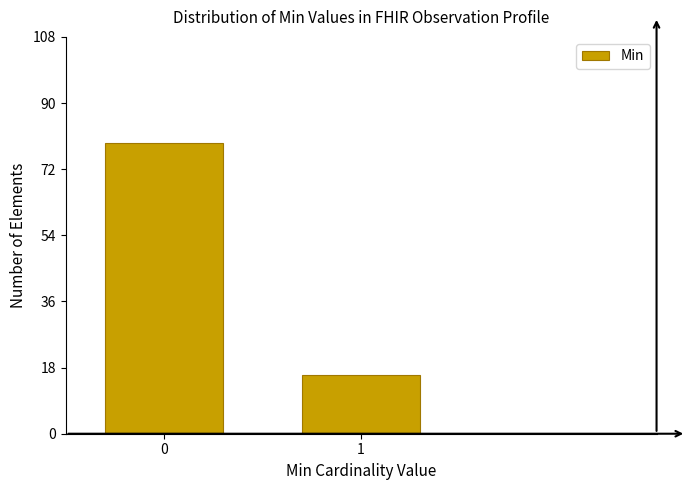

Reading left to right, transcribe all the data shown in this chart.

79	16